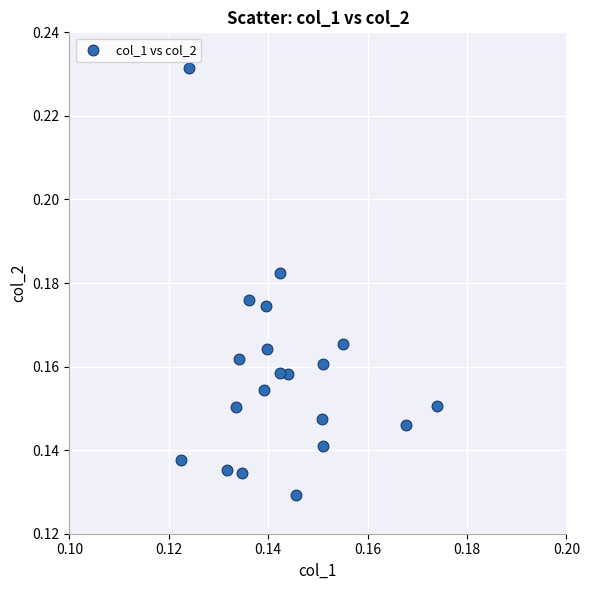

How many points are shown in the scatter plot?

20